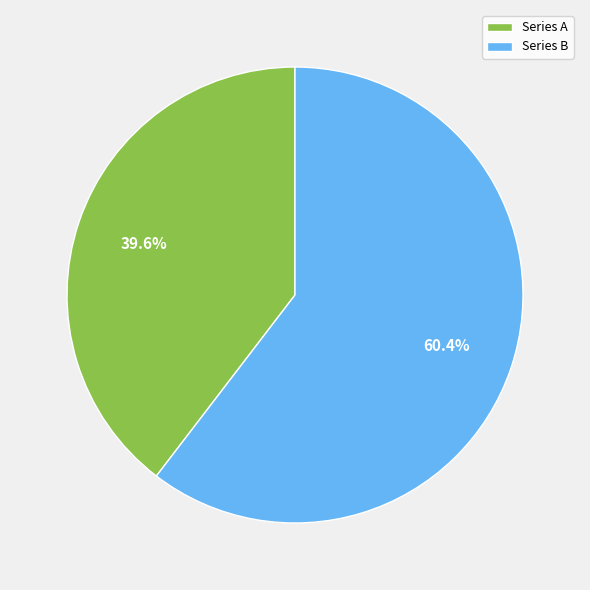

Which category has the smallest portion of the pie?

Series A